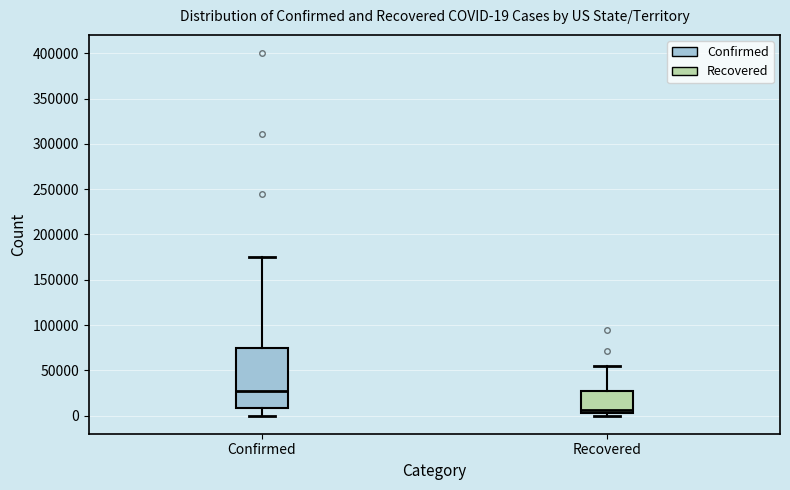

Comparing the boxes themselves (not the whiskers), which one is the tallest?

Confirmed